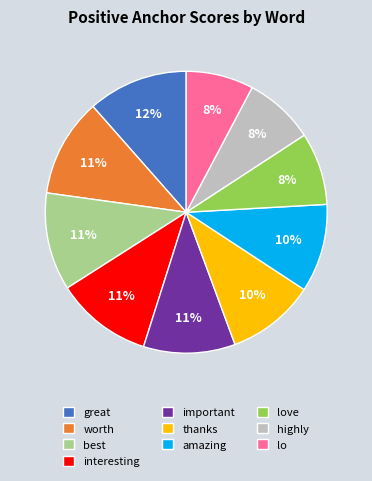

Does any single category account for the majority?

No